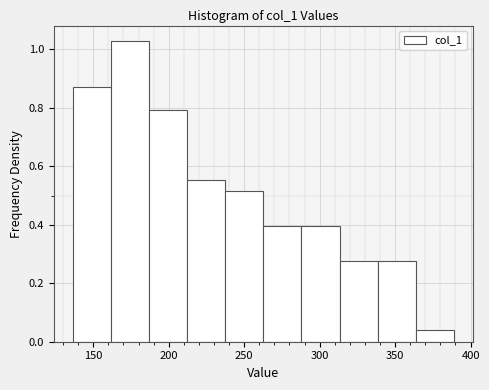

Reading left to right, list every bar in this chart as the range it spans on the x-axis followed by its height. Neither the bar edges nor the heights are printed on the chart, so give them approximately, as read against the axes.

135 to 160: 0.88
160 to 185: 1.02
185 to 210: 0.80
210 to 235: 0.56
235 to 265: 0.52
265 to 290: 0.40
290 to 315: 0.40
315 to 340: 0.28
340 to 365: 0.28
365 to 390: 0.04